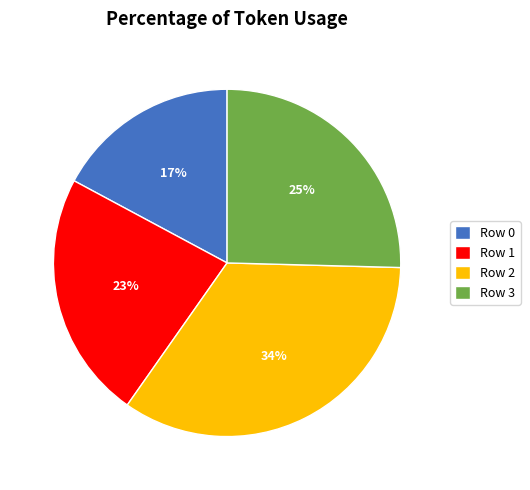

Count the number of slices in the pie.

4